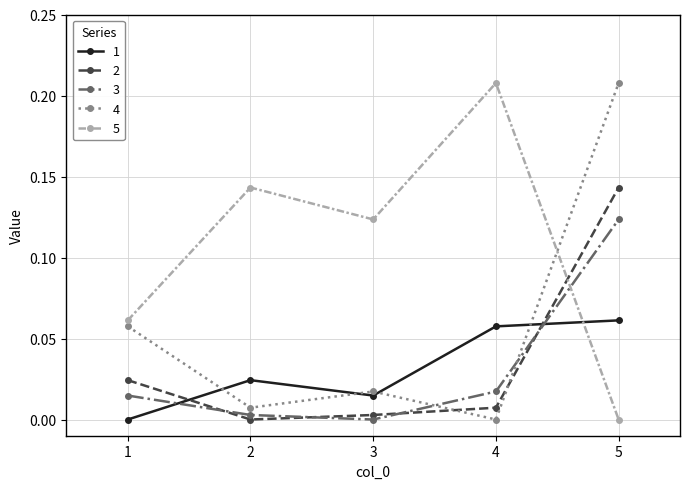

List the labels in order of 5 value, largest first.

4, 2, 3, 1, 5